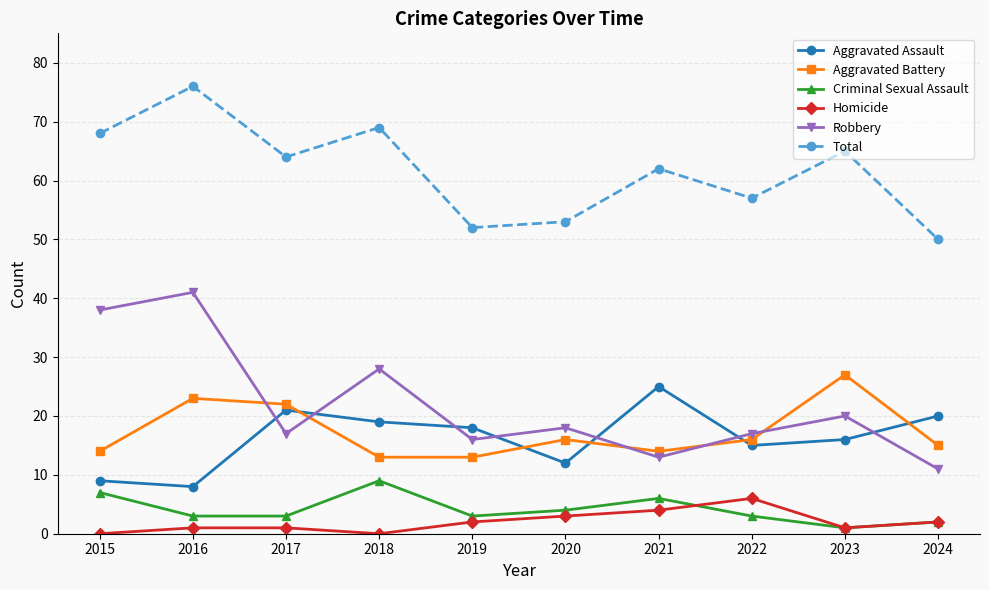

Which label corresponds to the largest value in the chart?

2016